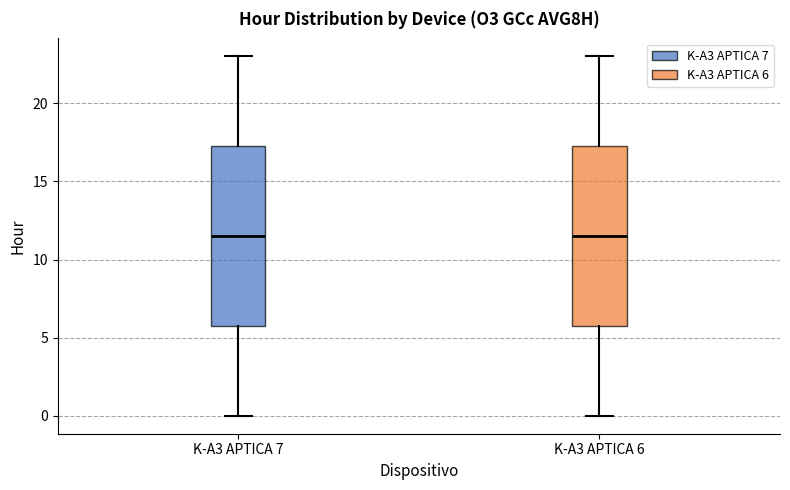

Reading left to right, read every box against the y-axis: the position of its median line, the range the box covers, and the ends of its whiskers. The values are not printed on the chart, so give them approximately, as read against the axis.

K-A3 APTICA 7: median 11.5, box 6.0 to 17.5, whiskers 0.0 to 23.0
K-A3 APTICA 6: median 11.5, box 6.0 to 17.5, whiskers 0.0 to 23.0